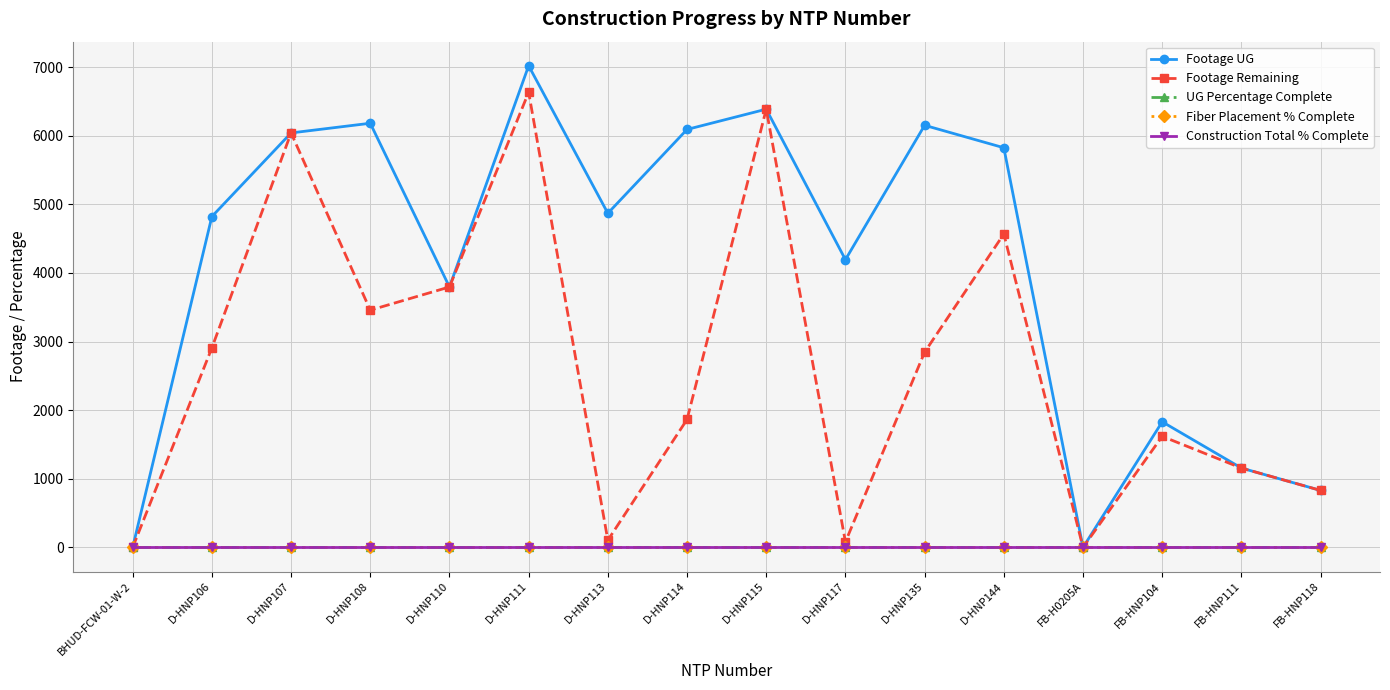

Reading left to right, extract all data points from this chart.

Footage UG: 0.0	4822.0	6041.0	6182.0	3796.0	7020.0	4870.0	6092.0	6387.0	4194.0	6152.0	5825.0	0.0	1831.0	1157.0	831.0
Footage Remaining: 0.0	2908.0	6041.0	3458.0	3796.0	6634.0	105.0	1865.0	6387.0	81.0	2846.0	4568.0	0.0	1619.0	1157.0	831.0
UG Percentage Complete: 0.0	0.4	0.0	0.4	0.0	0.1	1.0	0.7	0.0	1.0	0.5	0.2	1.0	0.1	0.0	0.0
Fiber Placement % Complete: 0.0	0.0	0.0	0.0	0.0	0.0	0.0	0.0	0.0	0.0	0.0	0.0	0.0	0.0	0.0	0.0
Construction Total % Complete: 0.0	0.0	0.0	0.0	0.0	0.0	0.0	0.0	0.0	0.0	0.0	0.0	0.0	0.0	0.0	0.0